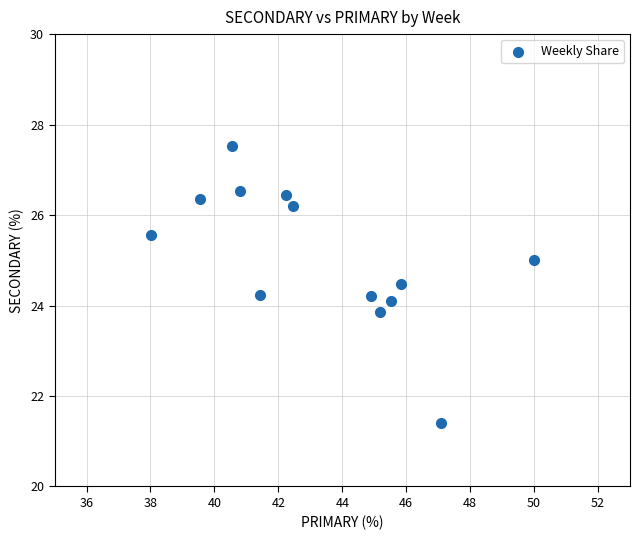

What is the range of X values (max minus min)?

12.0